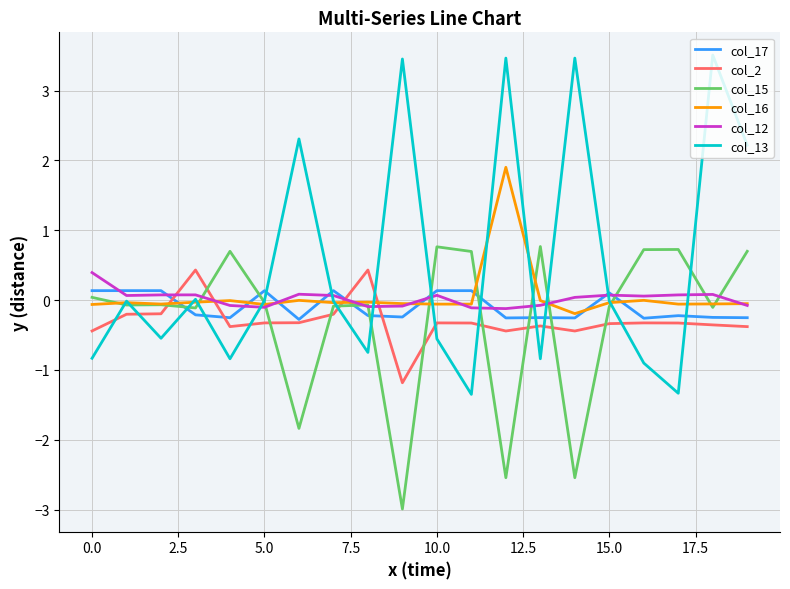

How many lines are shown in the chart?

6